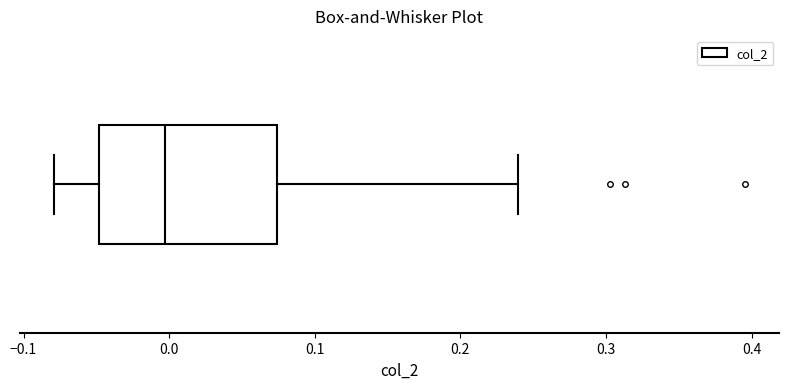

Where does the left whisker of the box end on the x-axis? The values are not printed on the chart, so give them approximately, as read against the axis.

-0.08